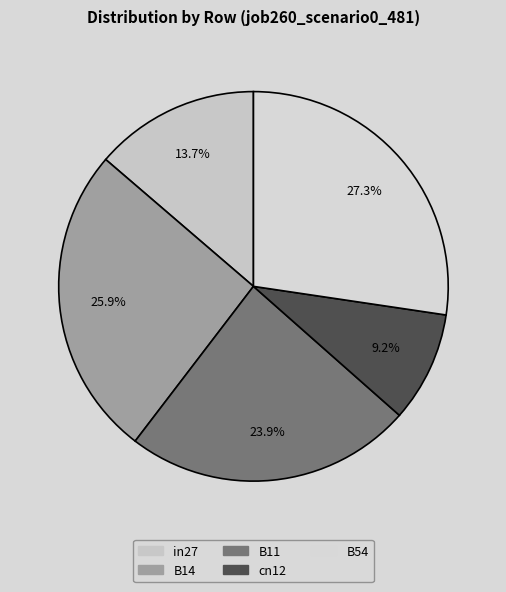

True or false: B14 accounts for 26% of the total.

True